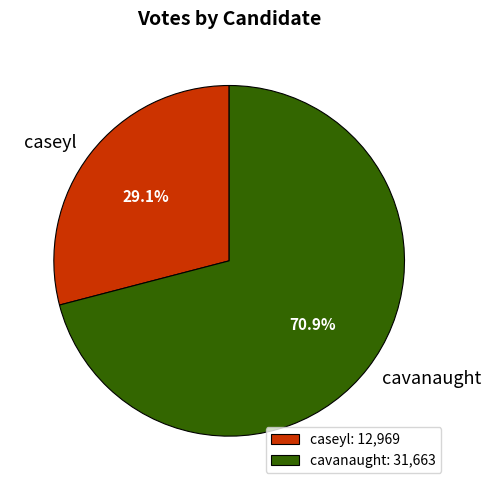

Which category has the biggest portion of the pie?

cavanaught